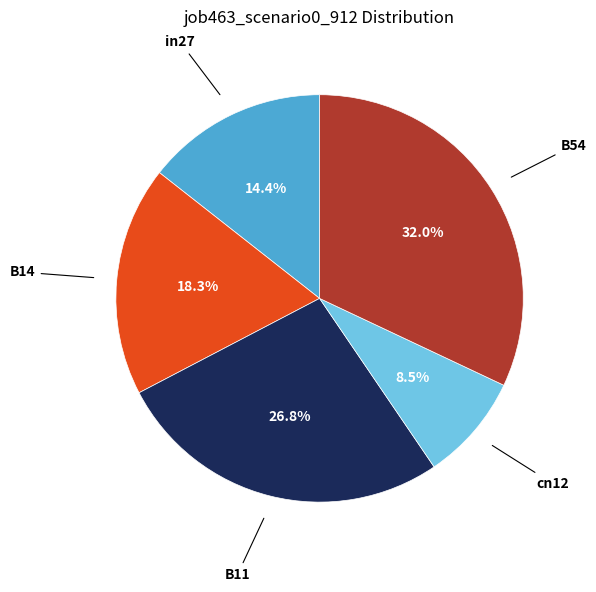

Is it true that B54 is 32% of the pie?

True